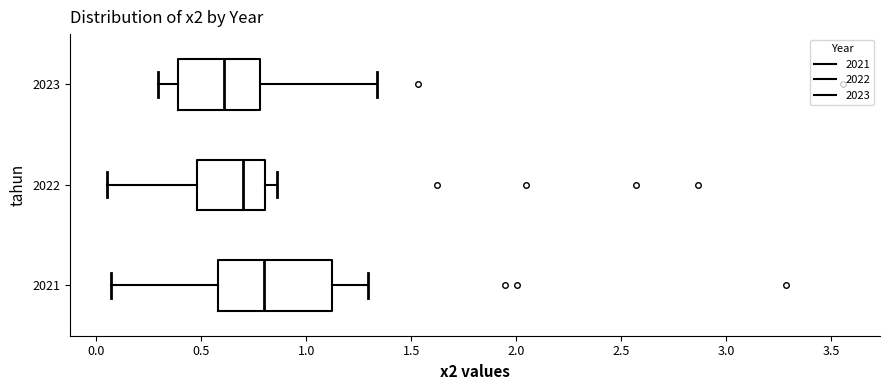

Reading bottom to top, read every box against the x-axis: the position of its median line, the range the box covers, and the ends of its whiskers. The values are not printed on the chart, so give them approximately, as read against the axis.

2021: median 0.80, box 0.60 to 1.10, whiskers 0.05 to 1.30
2022: median 0.70, box 0.50 to 0.80, whiskers 0.05 to 0.85
2023: median 0.60, box 0.40 to 0.80, whiskers 0.30 to 1.35